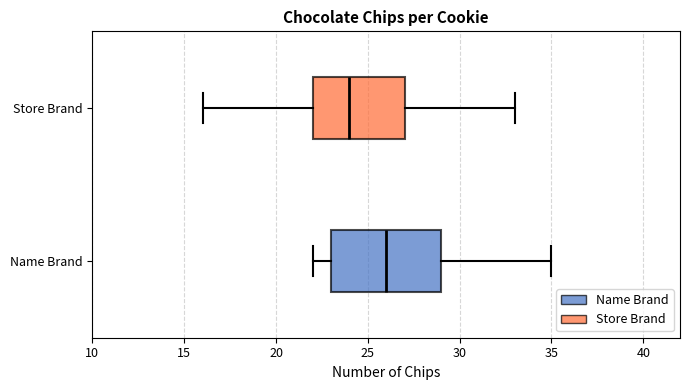

Where does the right whisker of the box for Store Brand end on the x-axis? The values are not printed on the chart, so give them approximately, as read against the axis.

33